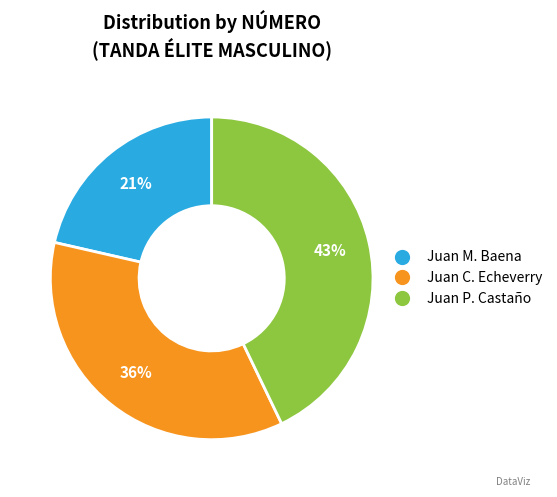

How many slices are in this pie chart?

3